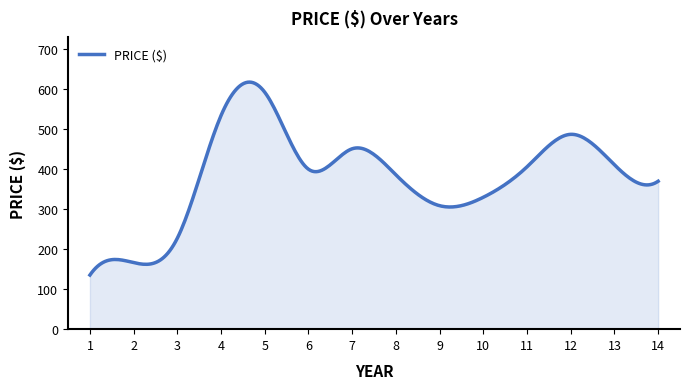

What is the sum of all values?

114053.5